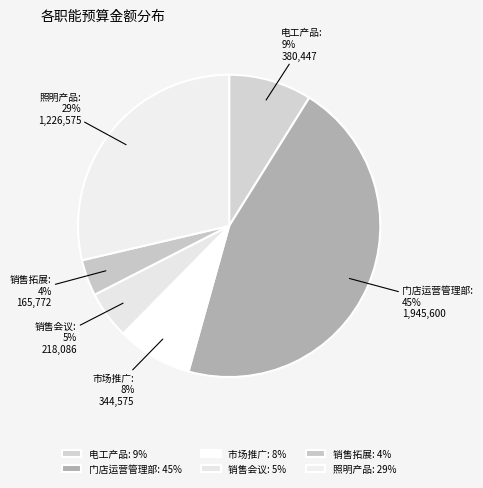

Rank the categories by value from lowest to highest.

销售拓展, 销售会议, 市场推广, 电工产品, 照明产品, 门店运营管理部